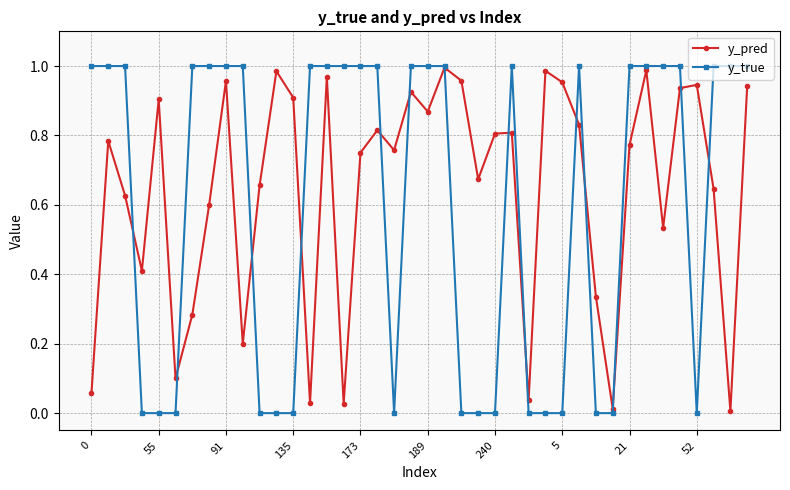

True or false: y_true has more than 0 interior local peaks.

True